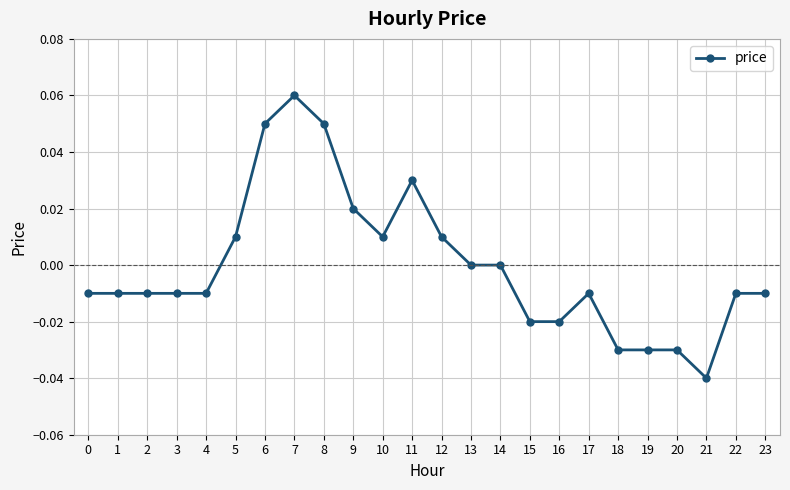

True or false: there are more than 0 points higher than both neighbors.

True